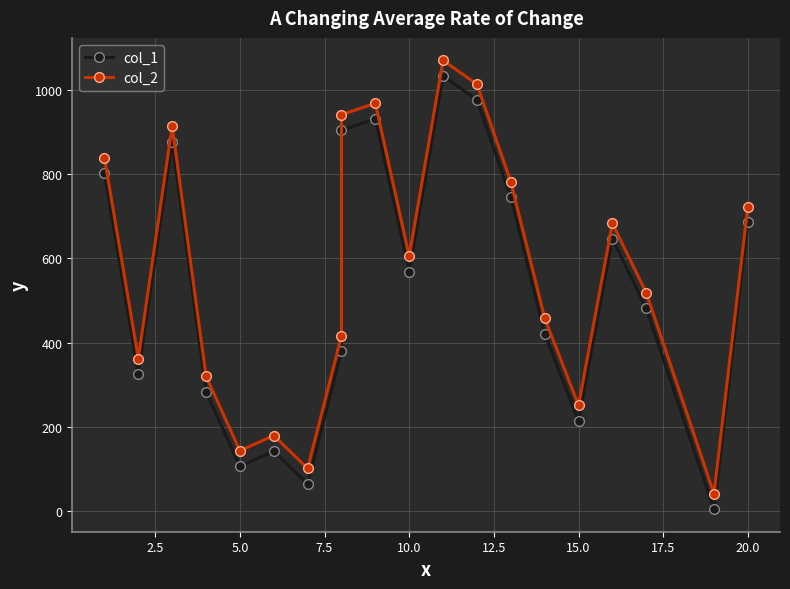

The value of col_1 at 13 is 745. True or false?

True